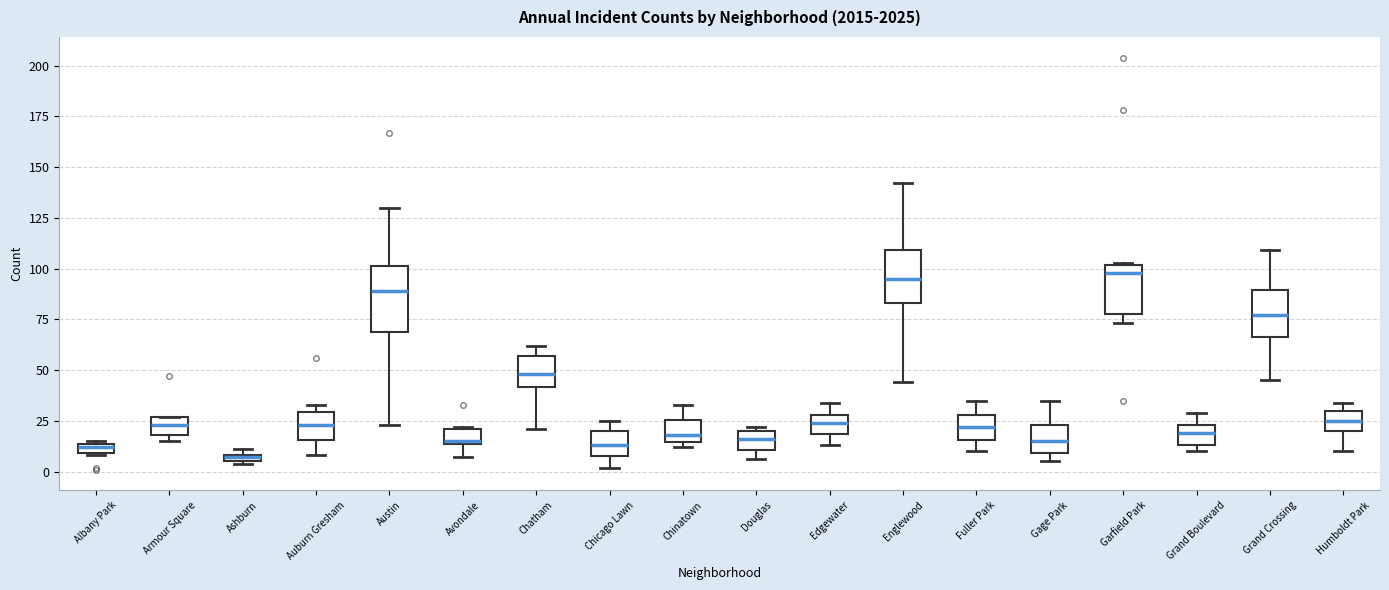

Where is the lower edge of the box for Humboldt Park on the y-axis? The values are not printed on the chart, so give them approximately, as read against the axis.

20